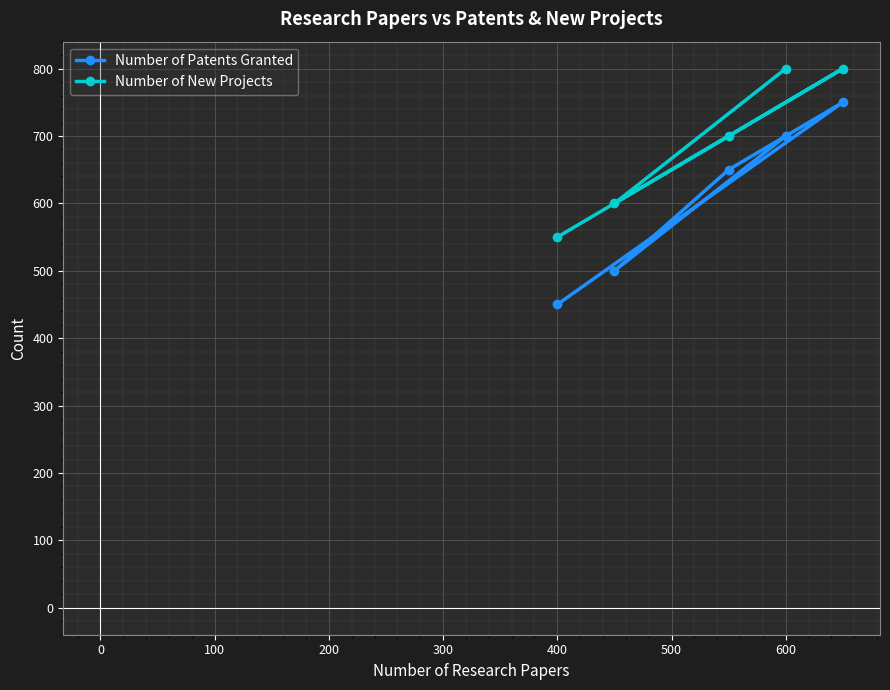

Which series has the largest total across all categories?

Number of New Projects